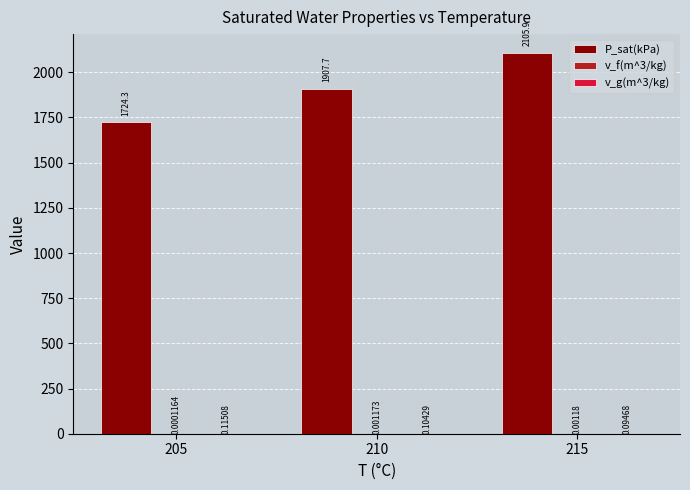

Which series has the largest range (max minus min)?

P_sat(kPa)